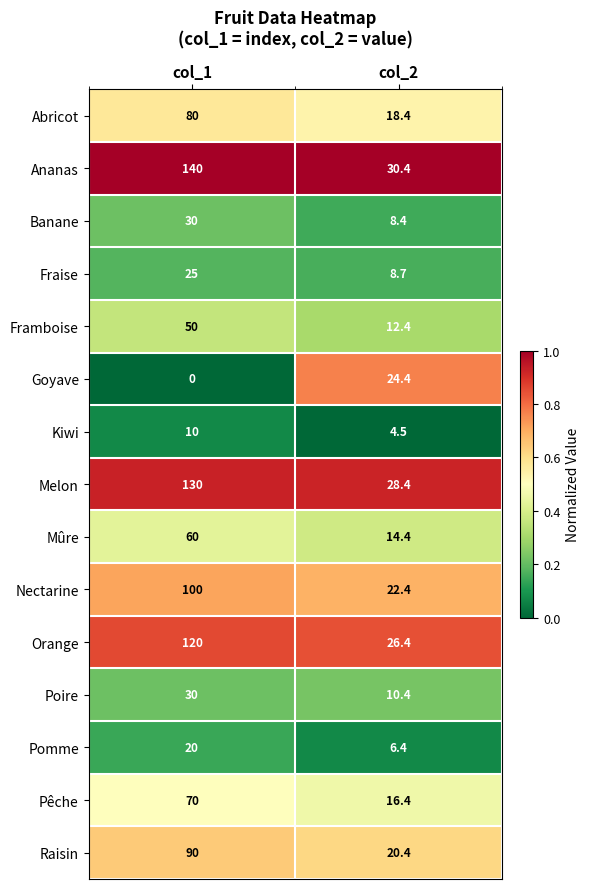

Which category has the highest value across all series?

col_1